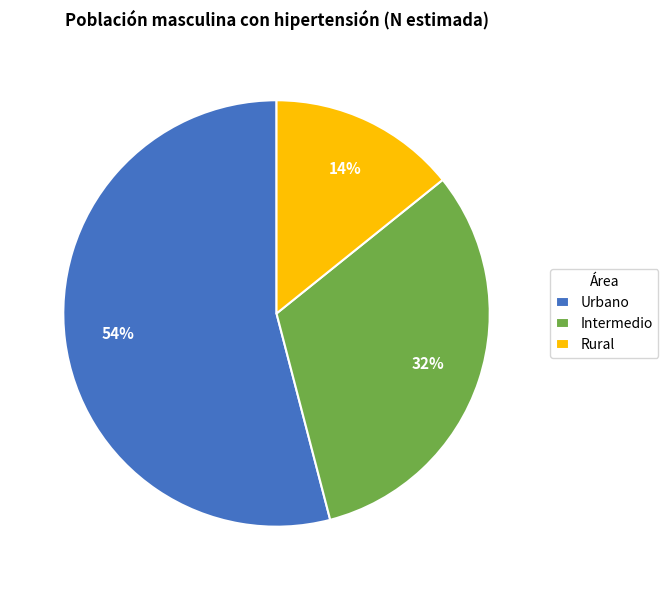

Is the sum of Intermedio and Urbano greater than half?

Yes